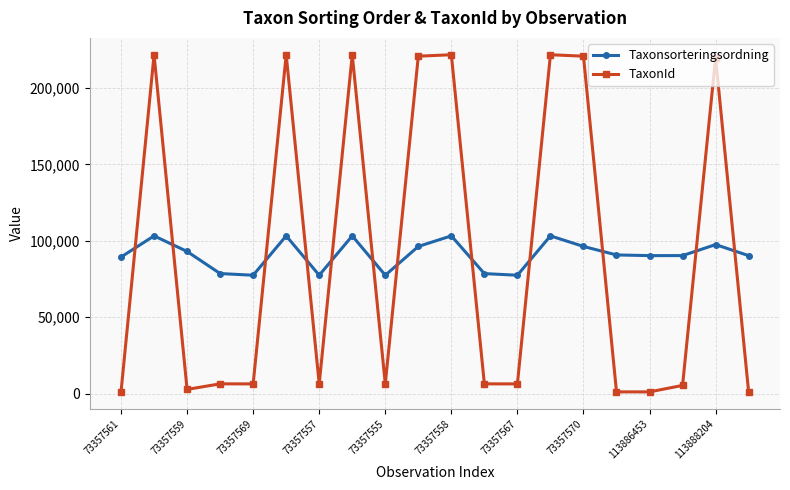

What is the difference between the second highest and second lowest values in the TaxonId series?

220523